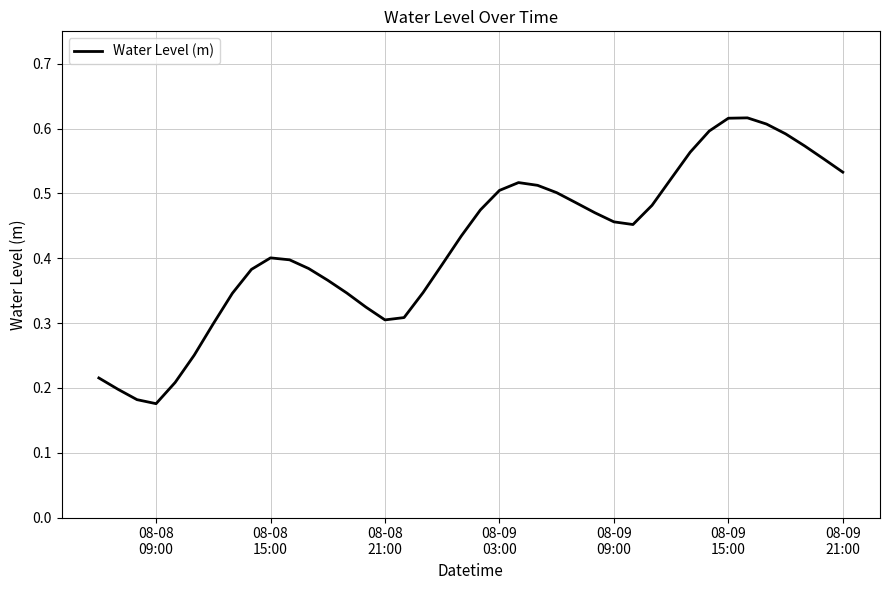

What is the sum of all values?

16.9